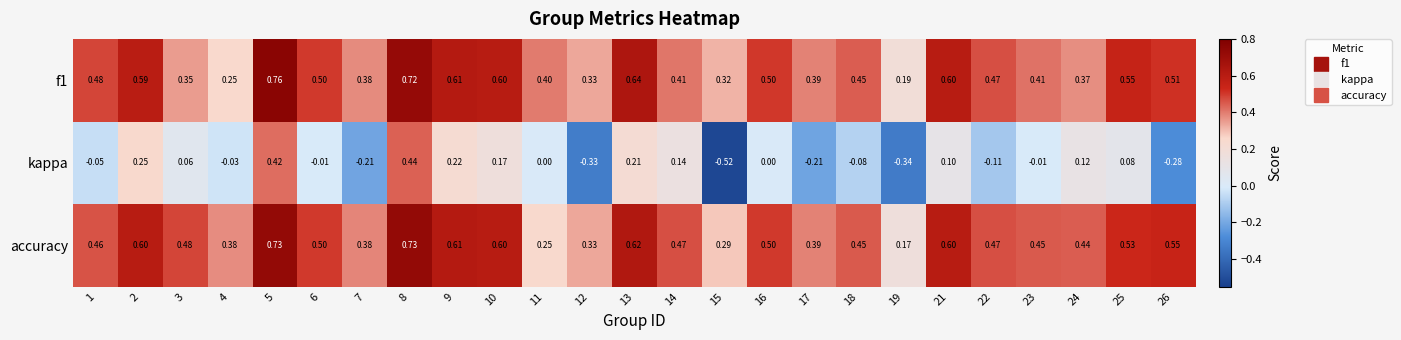

At which category does the chart reach its minimum across all series?

15